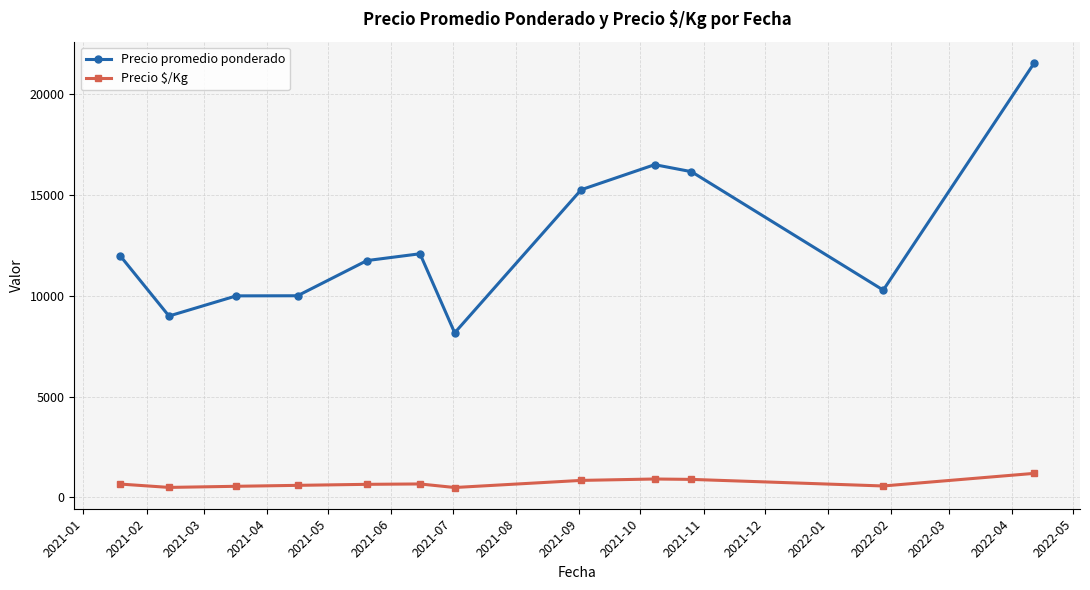

Which series has the largest total across all categories?

Precio promedio ponderado